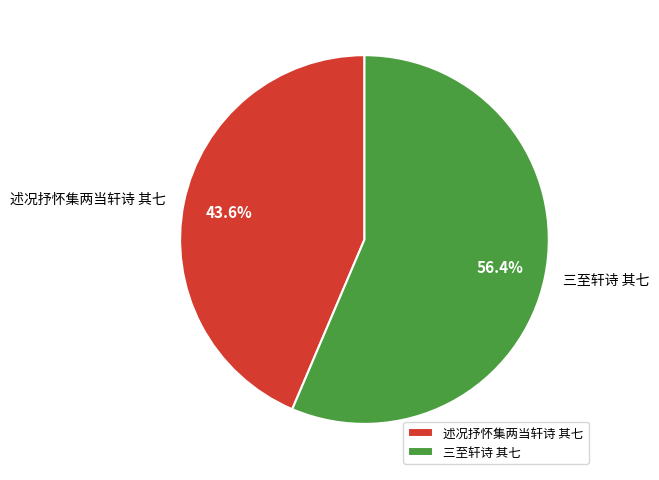

What is the total percentage of 述况抒怀集两当轩诗 其七 and 三至轩诗 其七?

100.0%